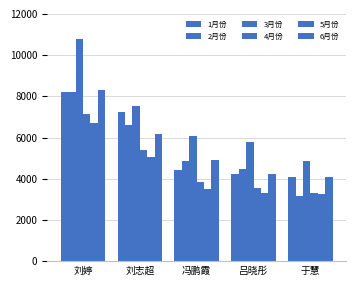

How many bars are there in each group?

6